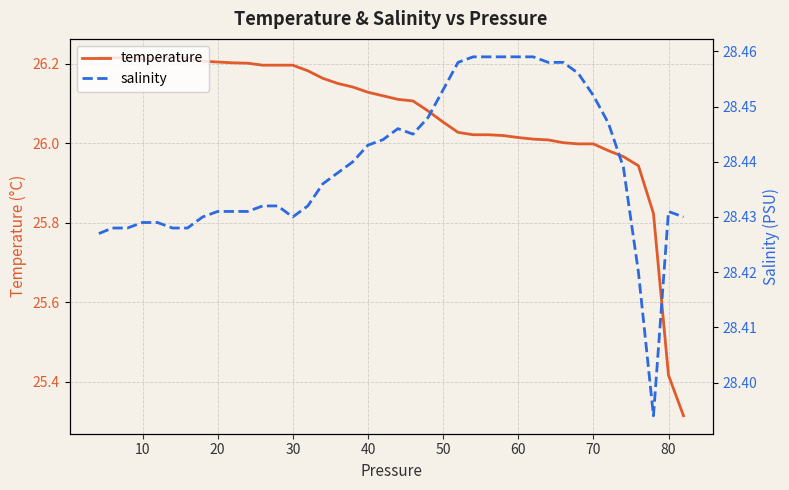

How many lines are shown in the chart?

2